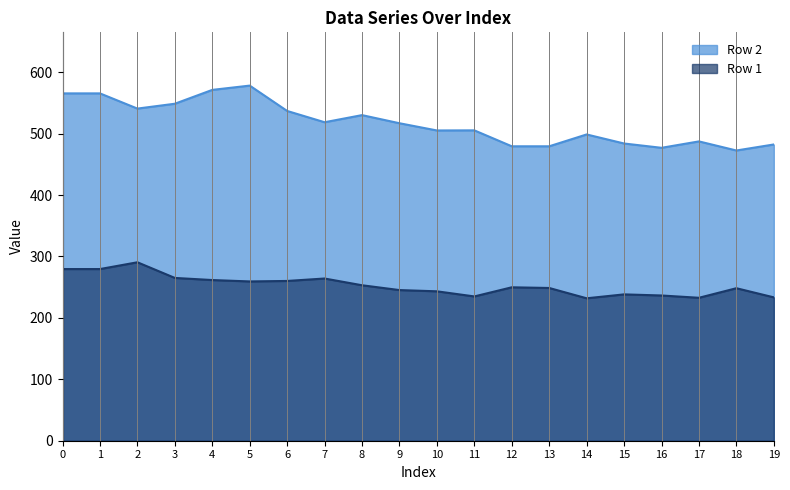

Count the number of data series in this chart.

2